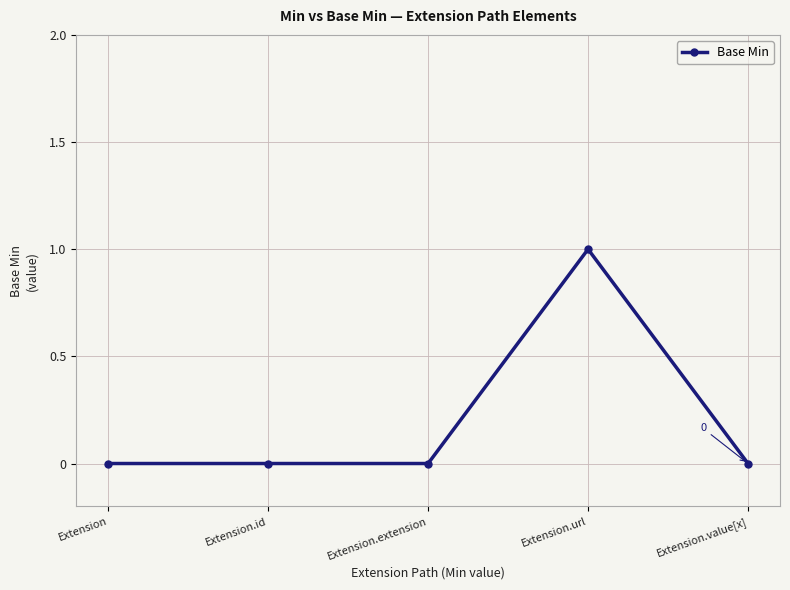

What is the change in value from Extension to Extension.url?

+1